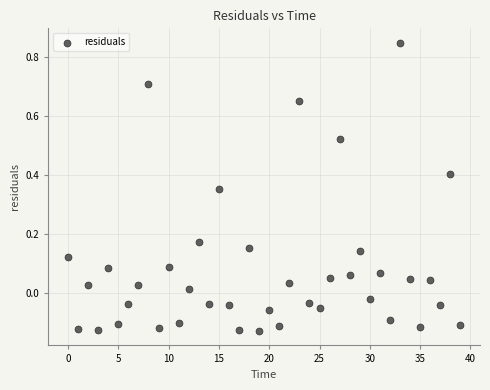

What is the range of Y values (max minus min)?

1.0